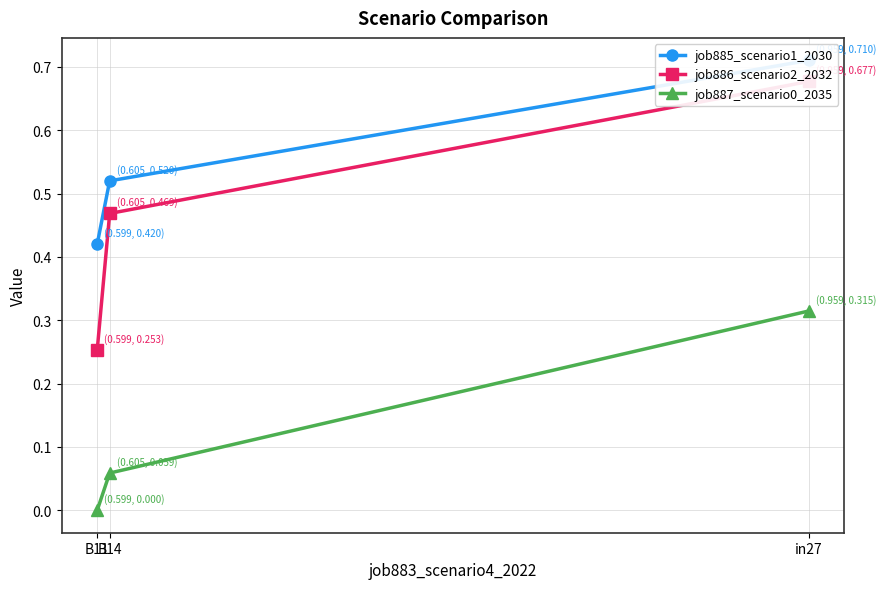

What is the value of the job887_scenario0_2035 point at the 1st from the left?

0.0